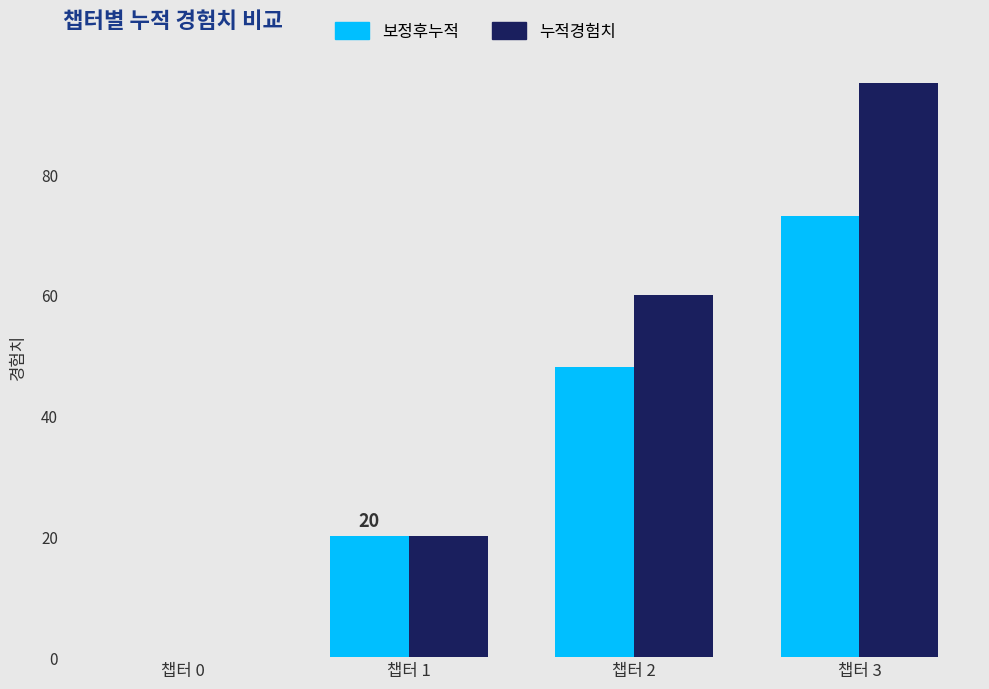

Are the bars horizontal?

No